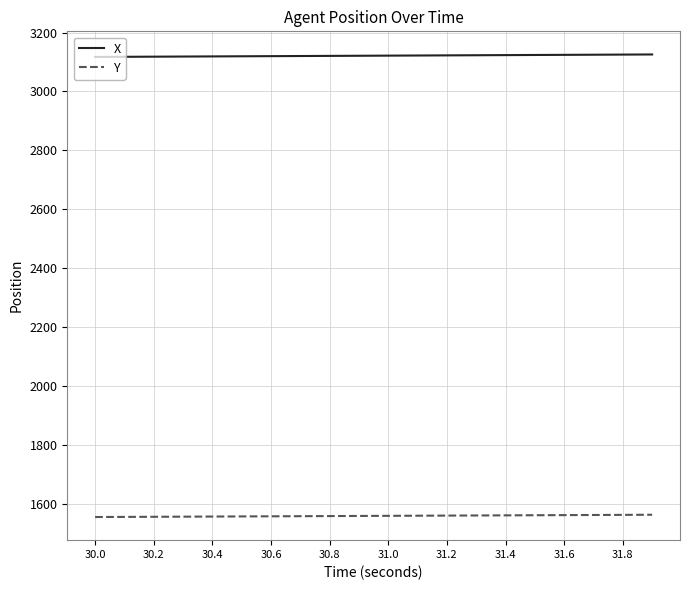

Rank the series by their average value, from highest to lowest.

X, Y